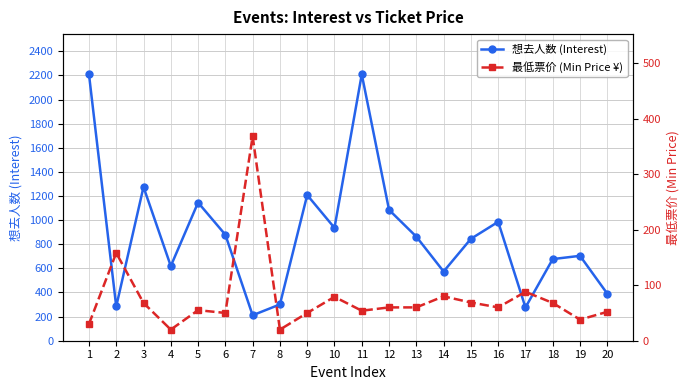

What is the value of the 想去人数 (Interest) point at the 8th from the left?

301